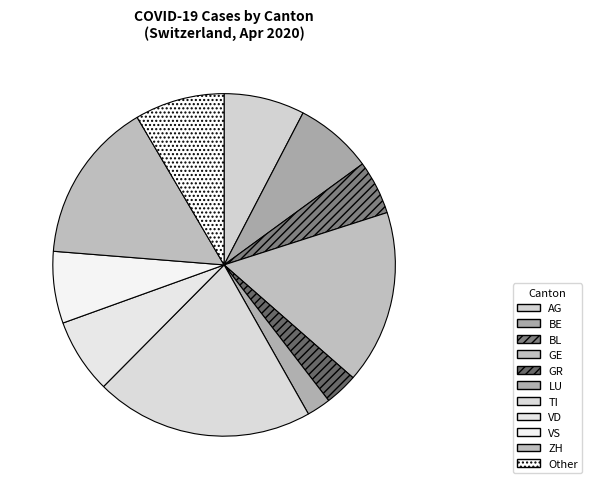

How many slices are in this pie chart?

11